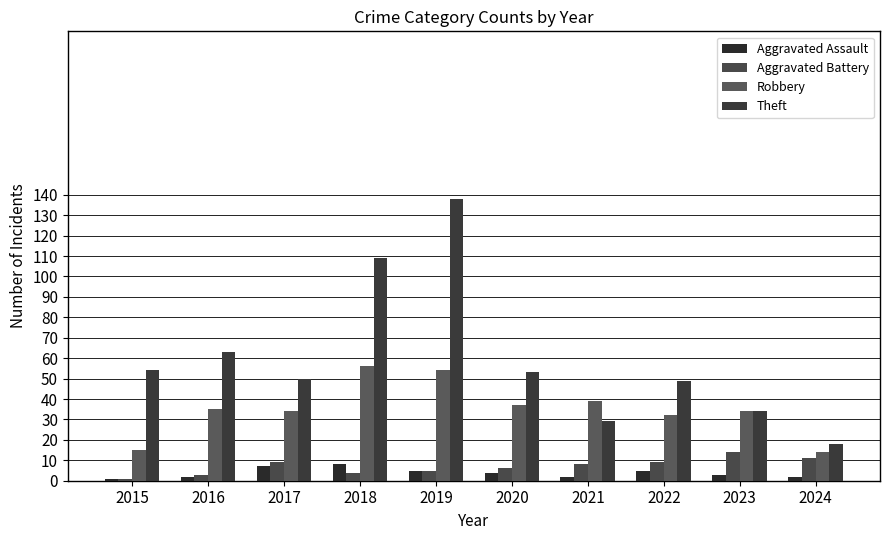

Which has a higher value, 2020 or 2019?

2019